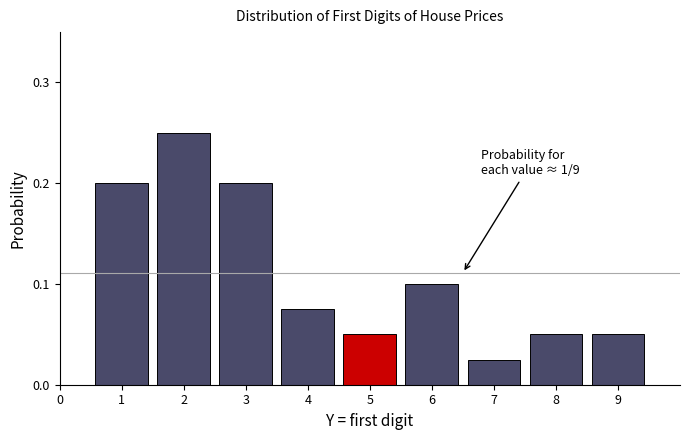

Which has a higher value, 6 or 5?

6